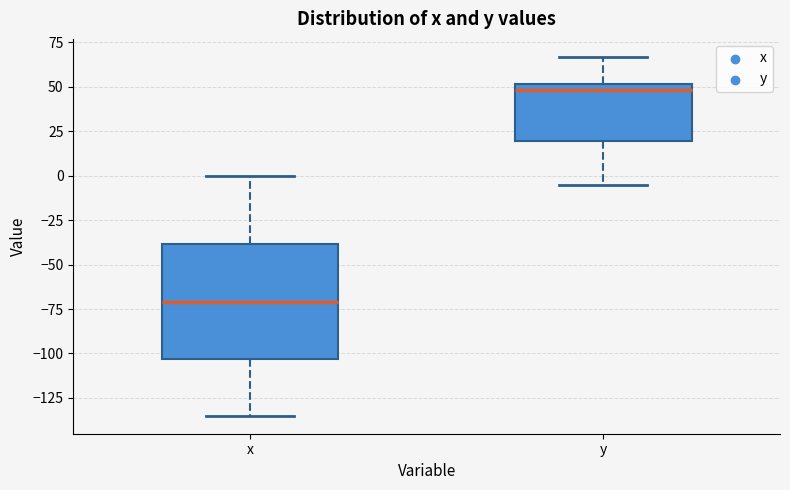

Where does the lower whisker of the box for x end on the y-axis? The values are not printed on the chart, so give them approximately, as read against the axis.

-135